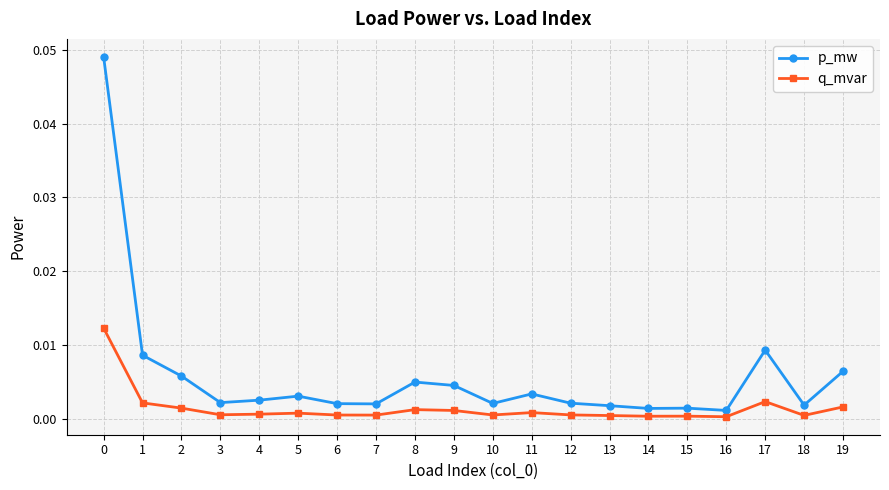

True or false: q_mvar has more than 1 interior local peaks.

True